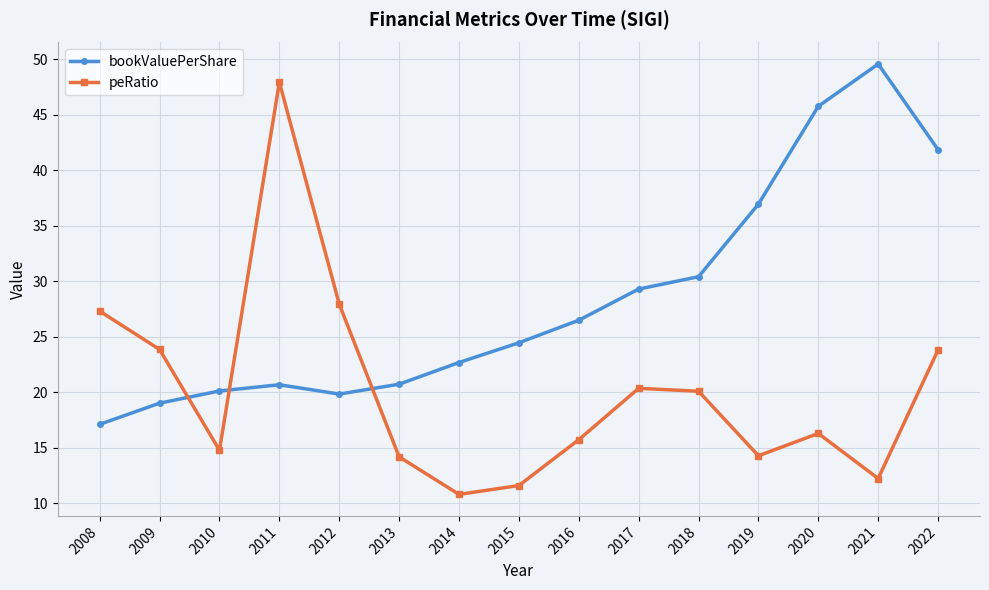

Which series has the largest range (max minus min)?

peRatio